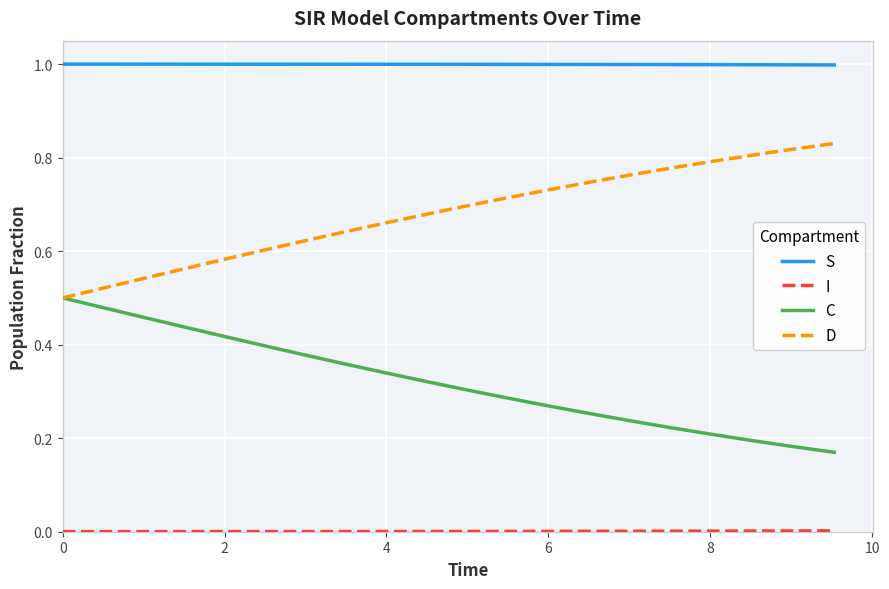

Which series has the largest total across all categories?

S